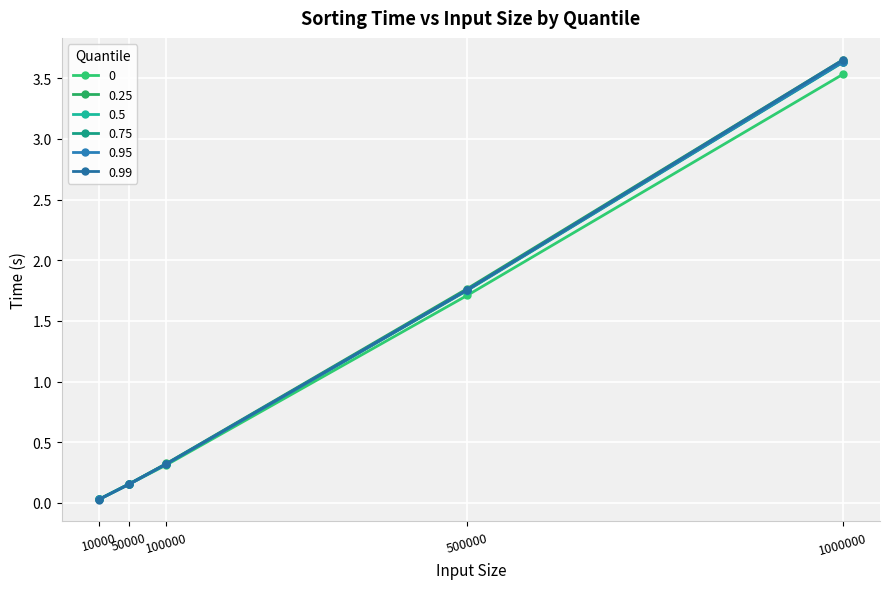

Reading left to right, list all the values displayed in this chart.

0: 0.0	0.2	0.3	1.7	3.5
0.25: 0.0	0.2	0.3	1.8	3.7
0.5: 0.0	0.2	0.3	1.7	3.6
0.75: 0.0	0.2	0.3	1.8	3.6
0.95: 0.0	0.2	0.3	1.8	3.6
0.99: 0.0	0.2	0.3	1.8	3.7